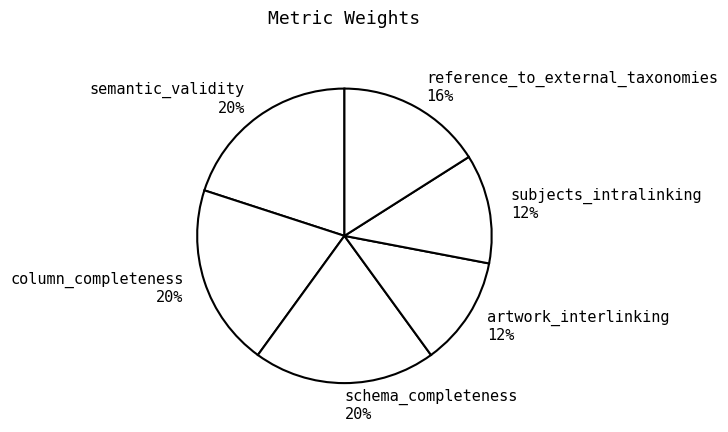

Do semantic_validity 20% and reference_to_external_taxonomies 16% together represent more than half of the pie?

No